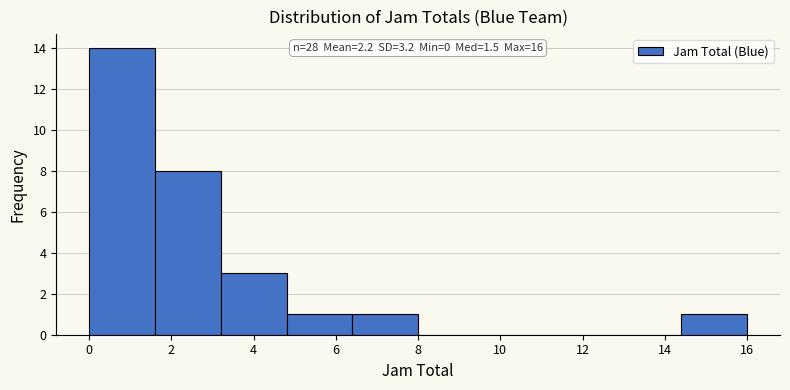

Over which range of the x-axis is the bar tallest?

0.0 to 1.6